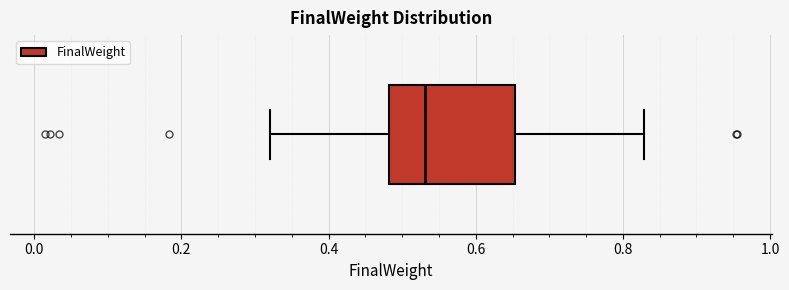

Read this box plot against the x-axis: the position of the median line, the range covered by the box, and the ends of both whiskers. The values are not printed on the chart, so give them approximately, as read against the axis.

median 0.54, box 0.48 to 0.66, whiskers 0.32 to 0.82